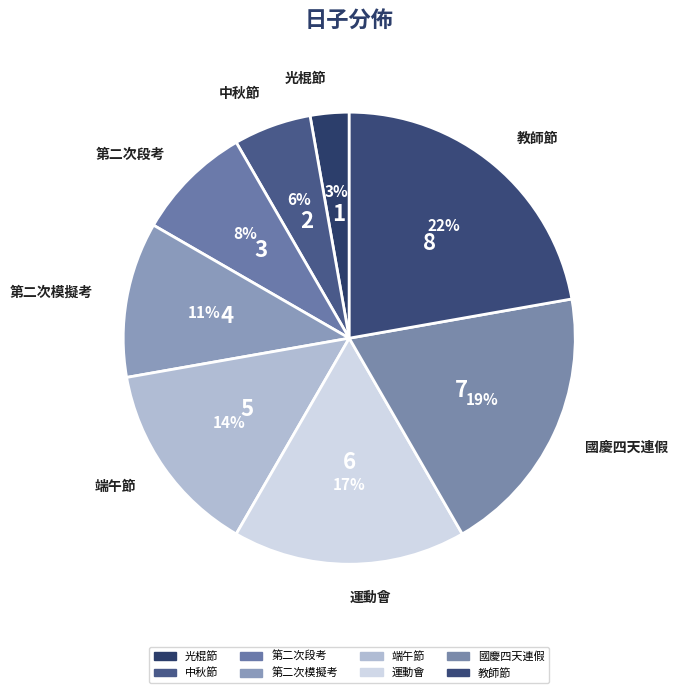

Is it true that 中秋節 is 1% of the pie?

False